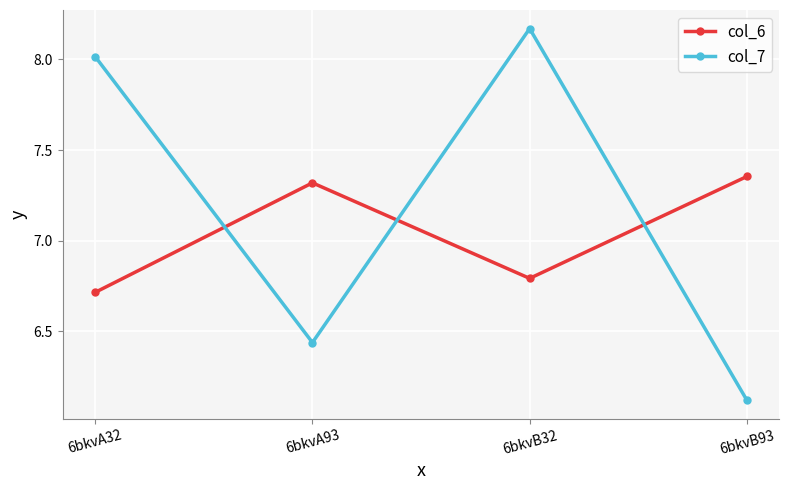

At which category does col_6 reach its first local valley?

6bkvB32